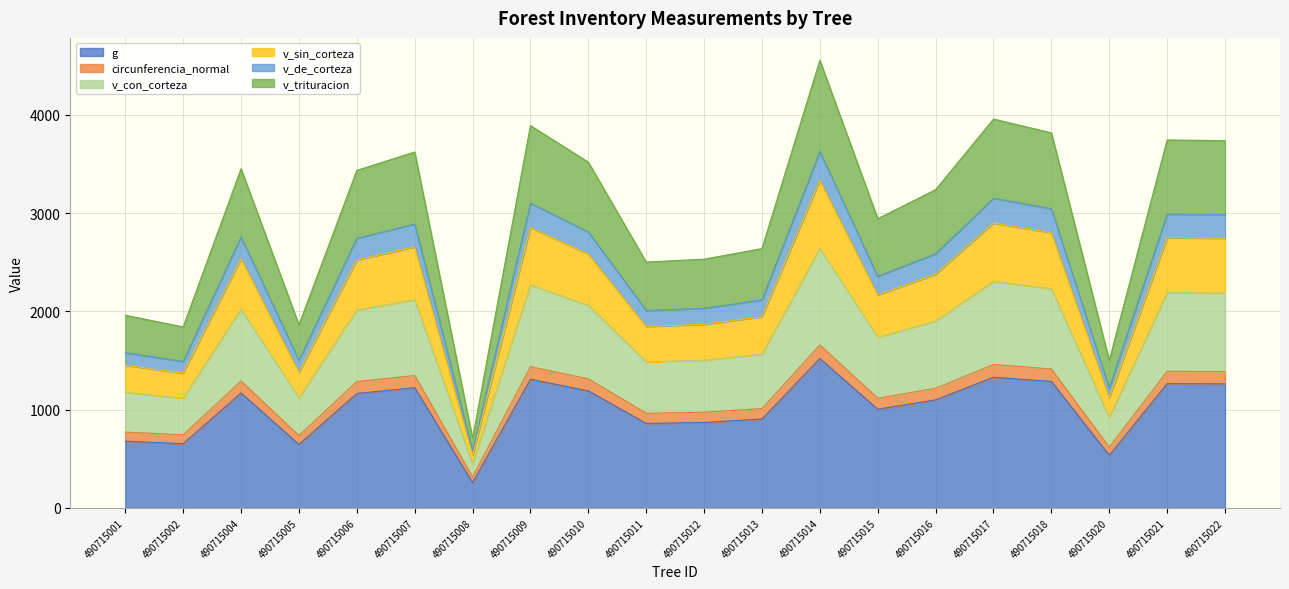

What is the total value across all series at 490715006?

3435.2